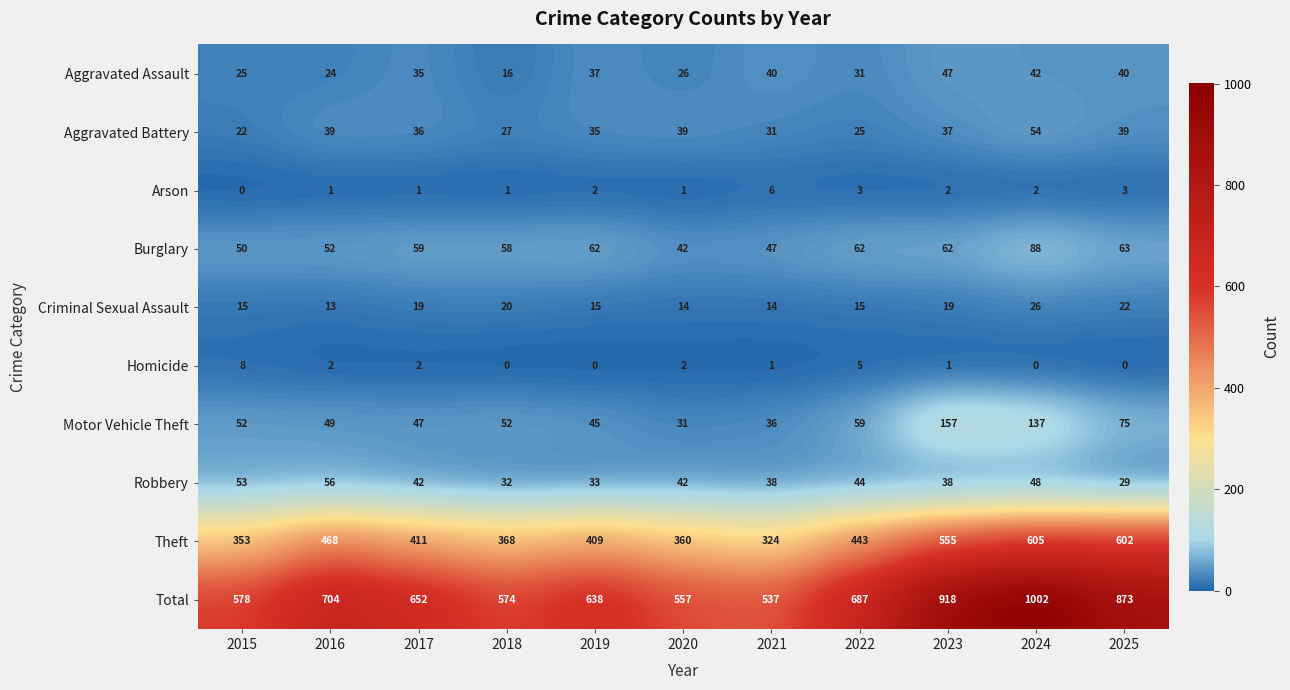

Which series has the widest spread of values?

Total